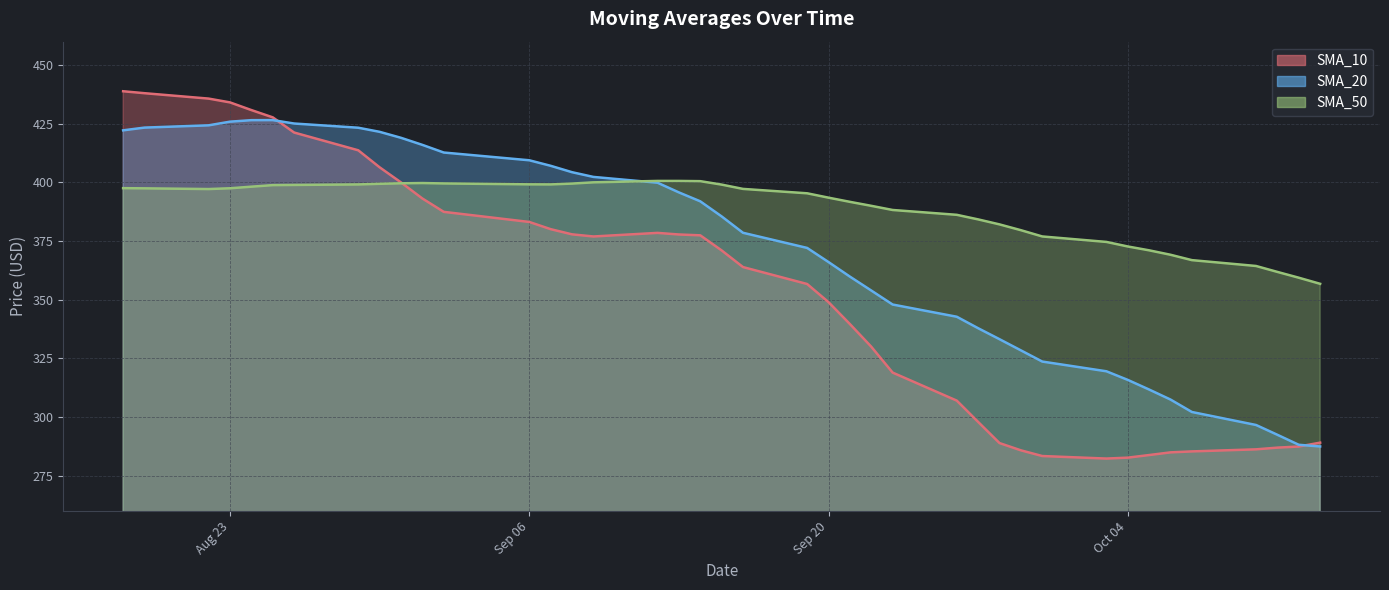

How many data points does each series have?

40